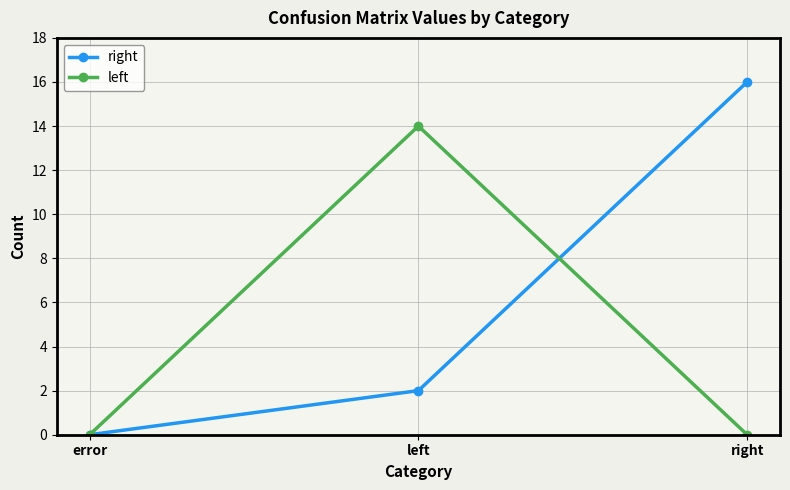

What is the difference between the right values at error and left?

2